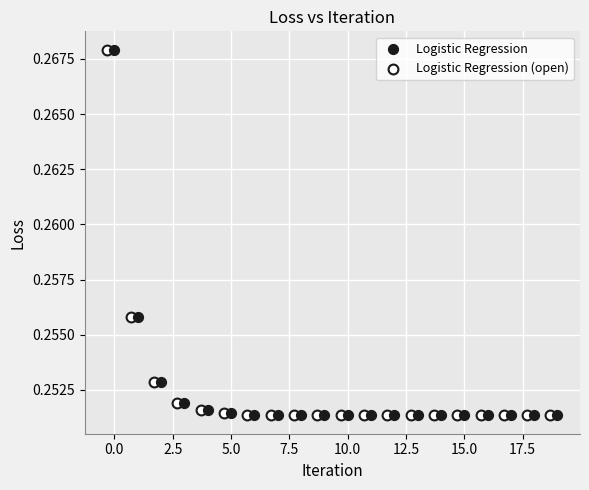

What are all the series names shown in the legend?

Logistic Regression, Logistic Regression (open)